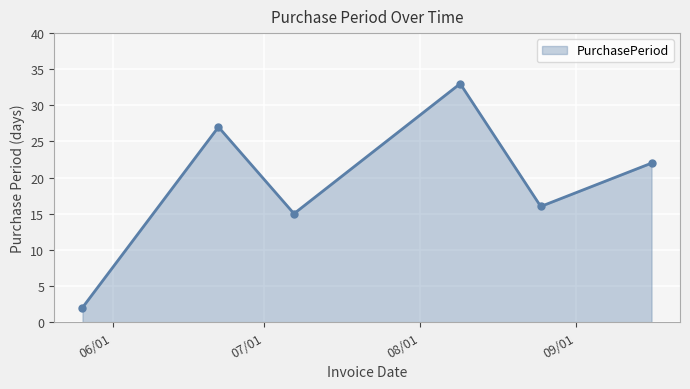

What is the maximum value shown in the chart?

33